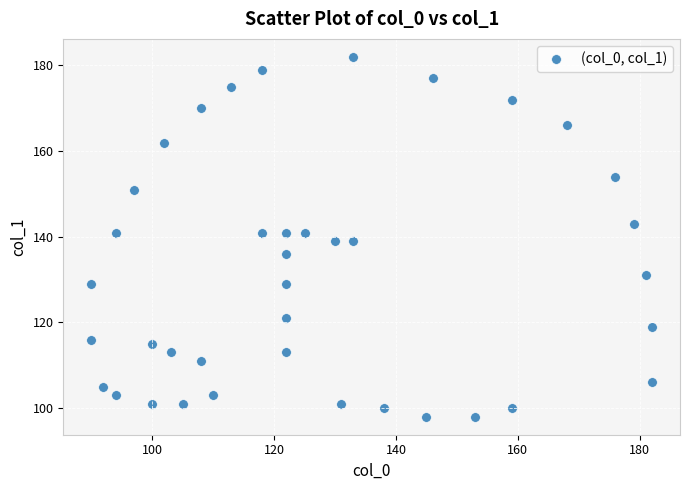

What is the range of X values (max minus min)?

92